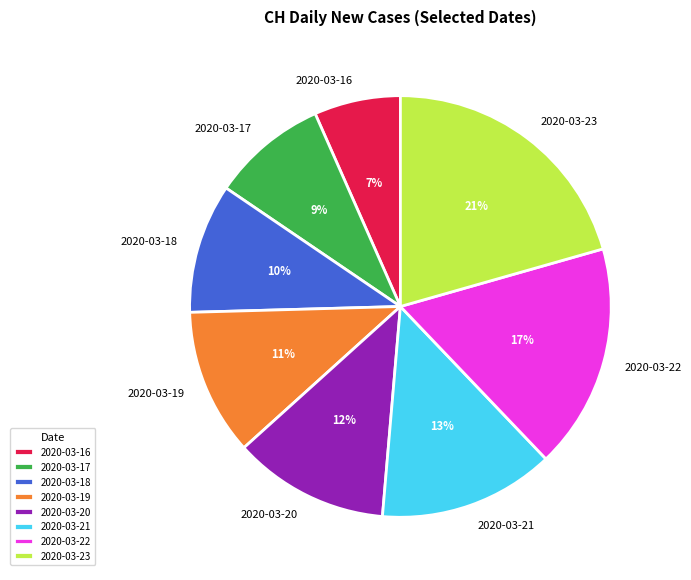

Approximately how many times larger is the value at 2020-03-18 compared to 2020-03-17?

1.1